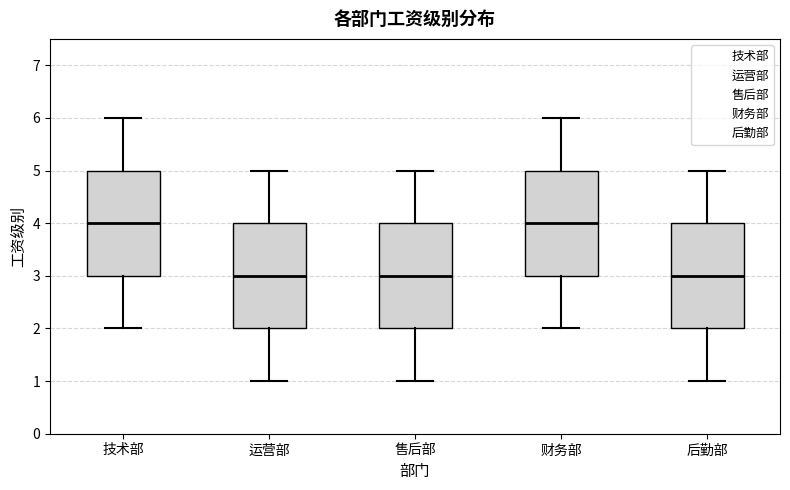

Reading left to right, read every box against the y-axis: the position of its median line, the range the box covers, and the ends of its whiskers. The values are not printed on the chart, so give them approximately, as read against the axis.

技术部: median 4, box 3 to 5, whiskers 2 to 6
运营部: median 3, box 2 to 4, whiskers 1 to 5
售后部: median 3, box 2 to 4, whiskers 1 to 5
财务部: median 4, box 3 to 5, whiskers 2 to 6
后勤部: median 3, box 2 to 4, whiskers 1 to 5